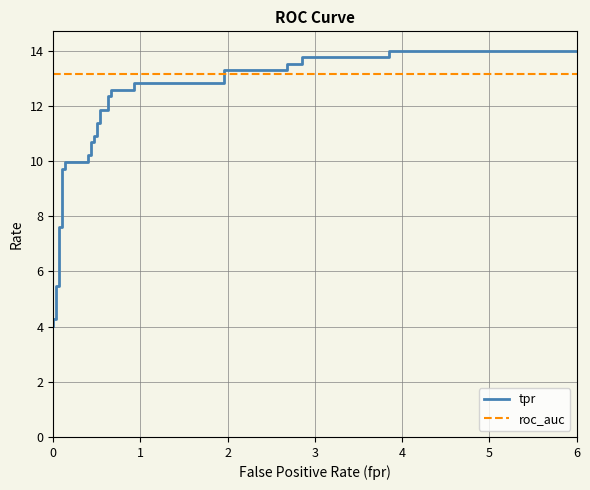

What are all the series names shown in the legend?

tpr, roc_auc